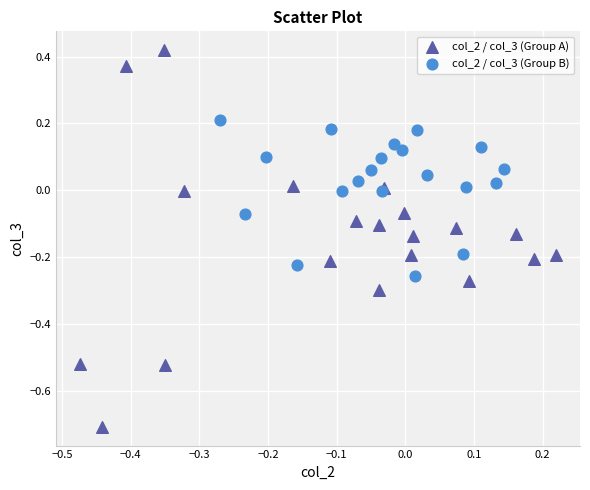

Which series has the widest spread of Y values?

col_2 / col_3 (Group A)